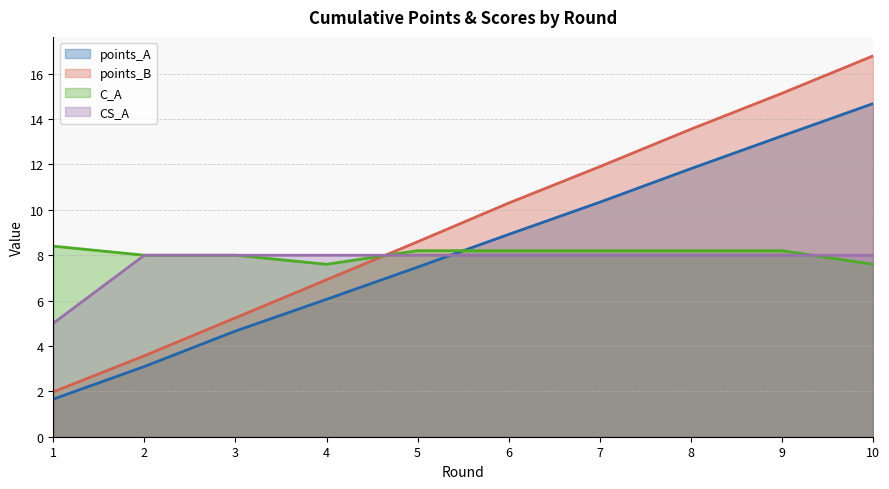

Reading left to right, extract all data points from this chart.

points_A: 1=1.7	2=3.1	3=4.7	4=6.1	5=7.5	6=8.9	7=10.3	8=11.8	9=13.3	10=14.7
points_B: 1=2.0	2=3.6	3=5.2	4=6.9	5=8.6	6=10.3	7=11.9	8=13.6	9=15.1	10=16.8
C_A: 1=8.4	2=8.0	3=8.0	4=7.6	5=8.2	6=8.2	7=8.2	8=8.2	9=8.2	10=7.6
CS_A: 1=5.0	2=8.0	3=8.0	4=8.0	5=8.0	6=8.0	7=8.0	8=8.0	9=8.0	10=8.0